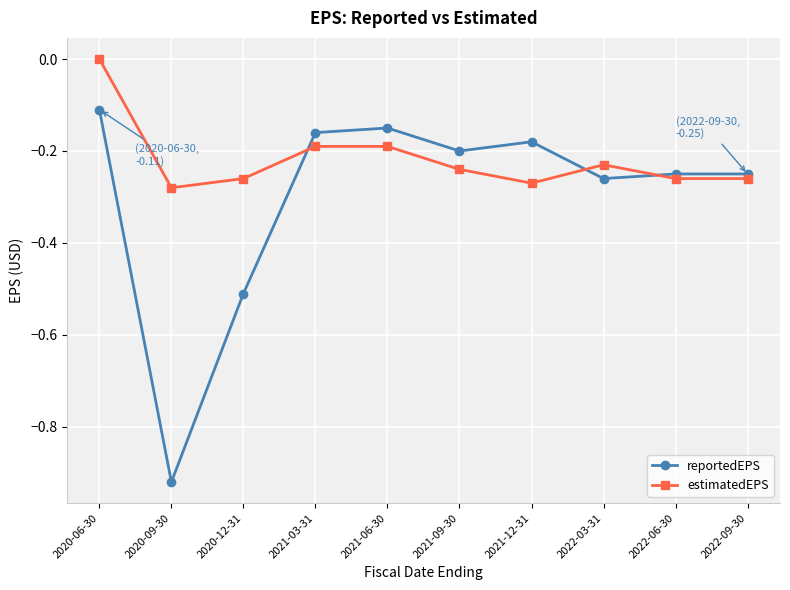

Is the value of estimatedEPS at 2022-09-30 greater than the value of reportedEPS at 2021-12-31?

No